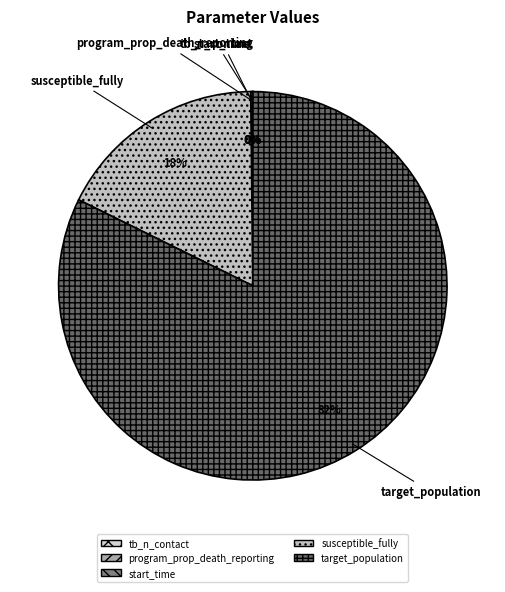

Which slice is the largest?

target_population